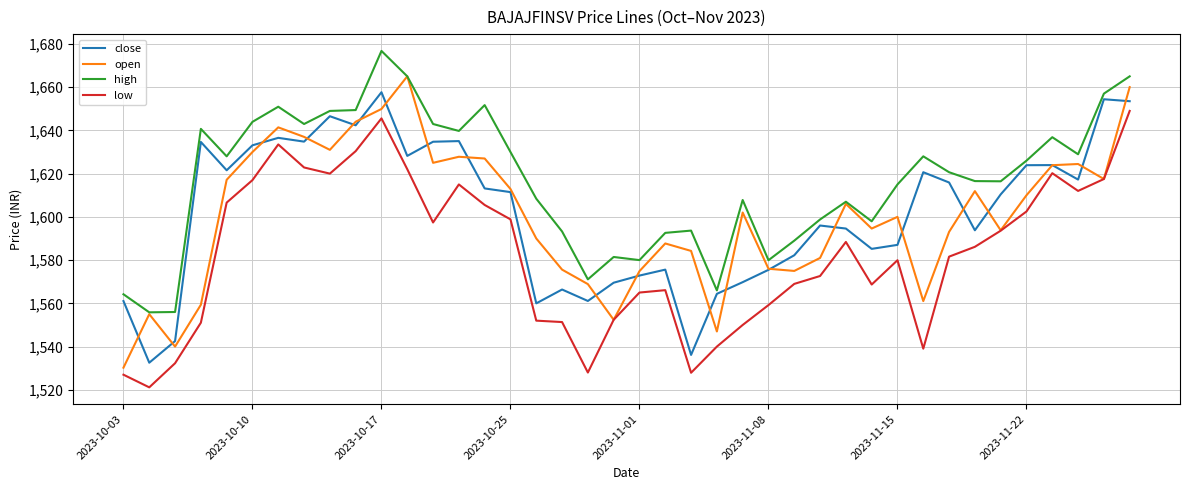

True or false: low and high cross at least once.

False